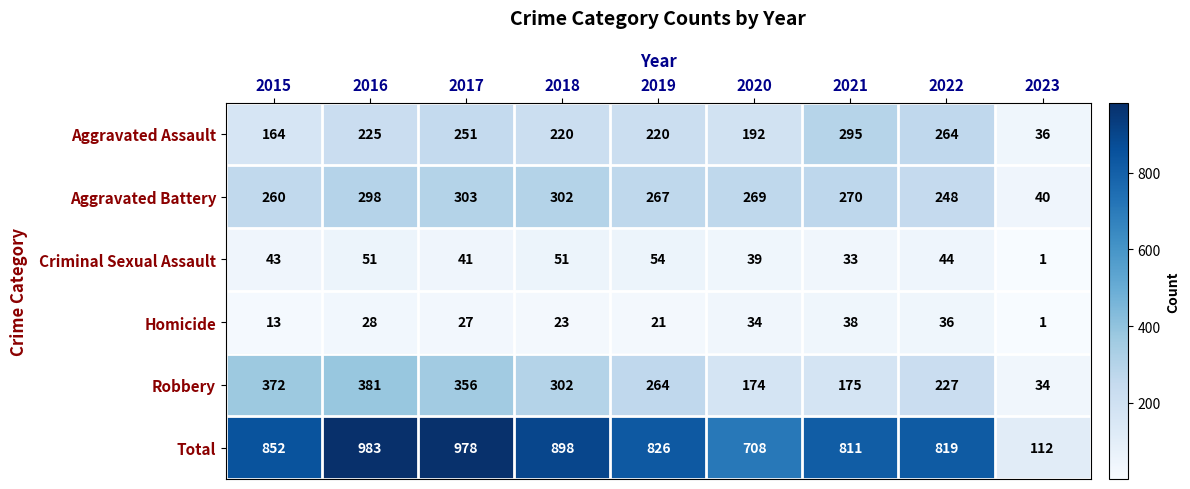

Which series has the widest spread of values?

Total